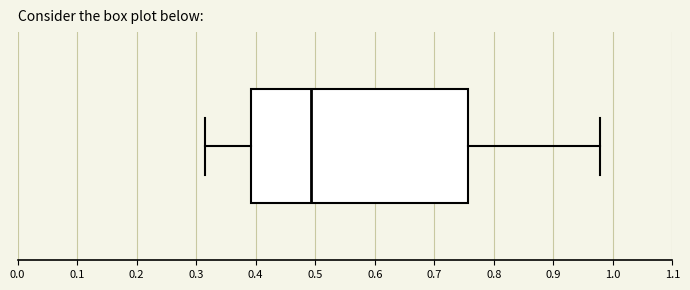

Transcribe this box plot: give where the median line is, the range the box spans, and where the two whiskers end, as read against the x-axis. The values are not printed on the chart, so give them approximately, as read against the axis.

median 0.49, box 0.39 to 0.76, whiskers 0.32 to 0.98